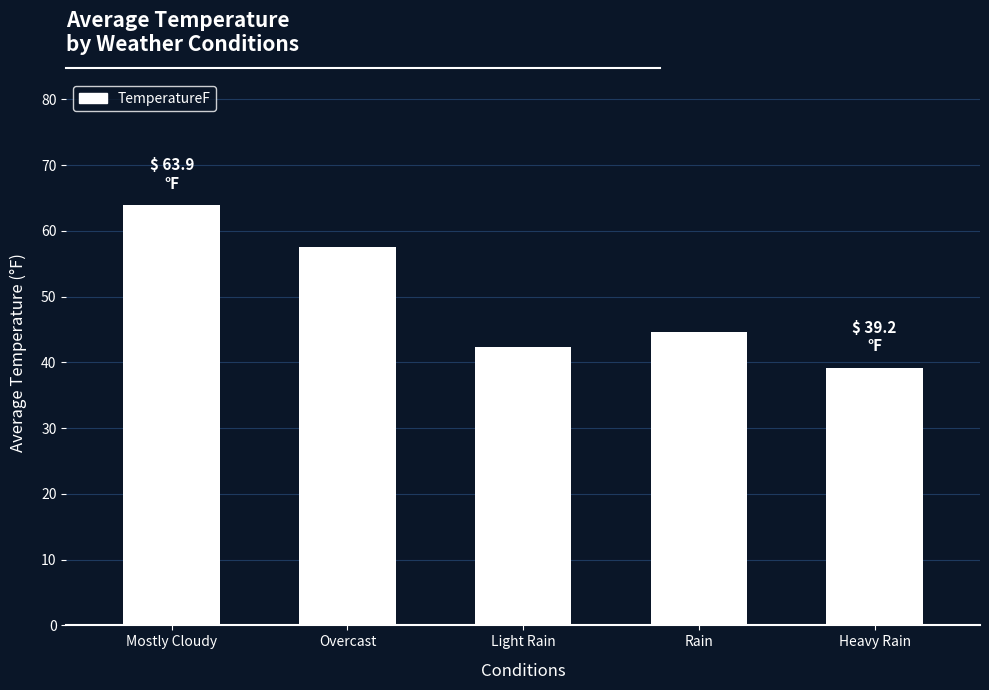

Are the bars horizontal?

No